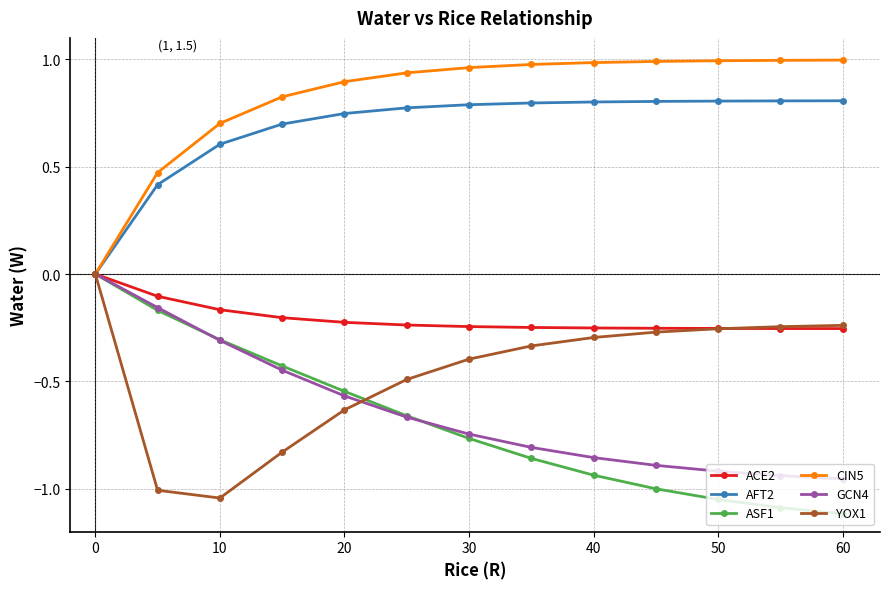

What is the smallest value displayed?

-1.1